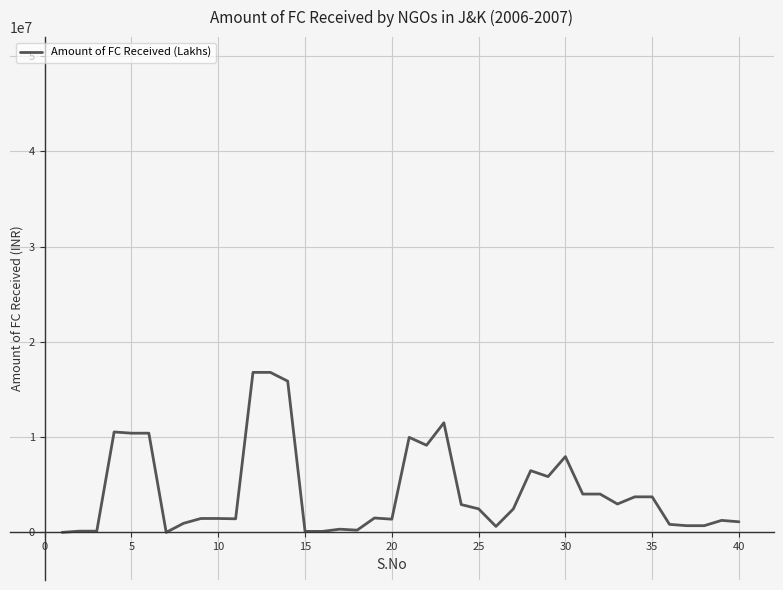

True or false: the data has more than 1 interior local peaks.

True